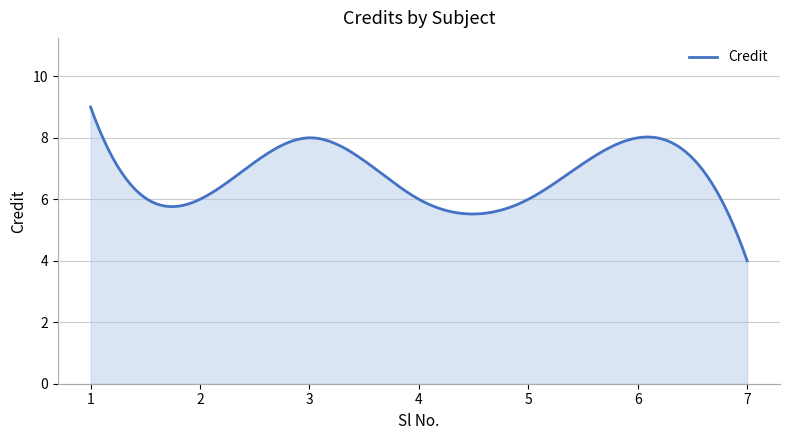

What is the maximum value shown in the chart?

9.0